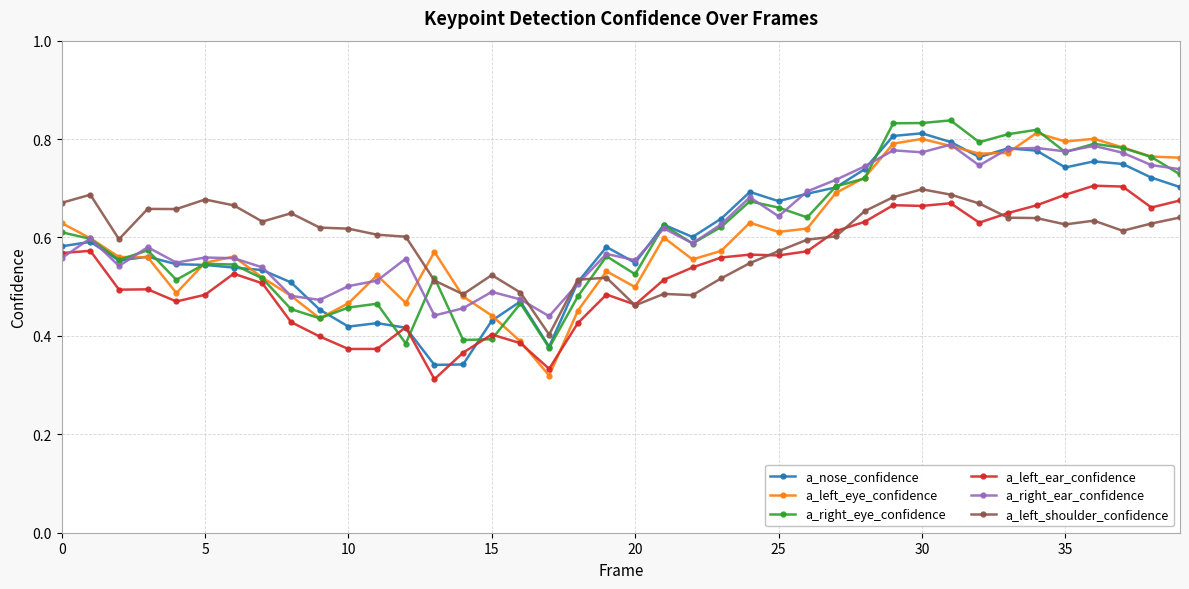

How many a_right_ear_confidence values are between 0 and 1?

40